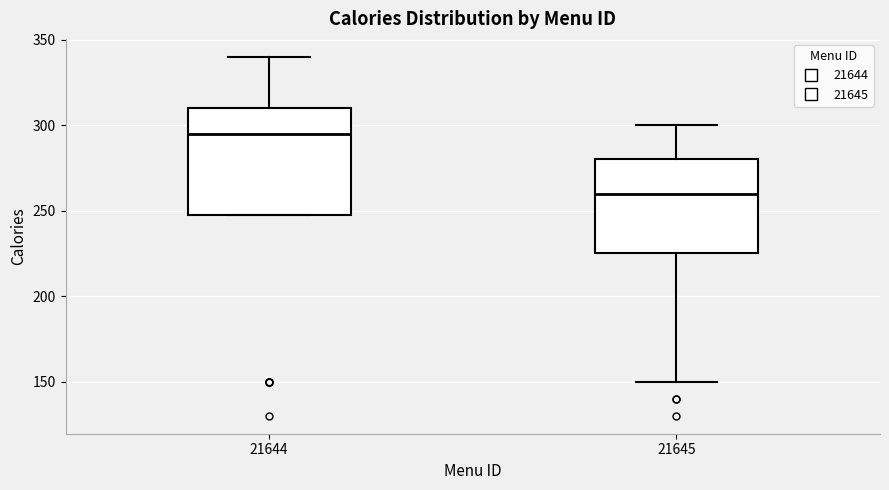

Which box's median line is the lowest?

21645